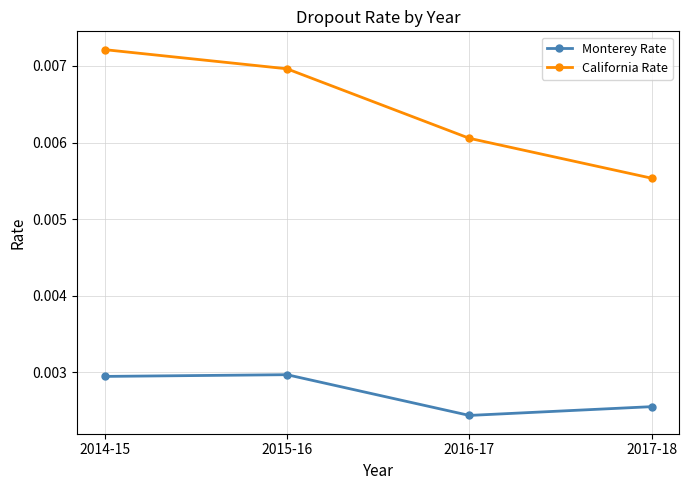

Where is California Rate nearest to the value 0?

2017-18